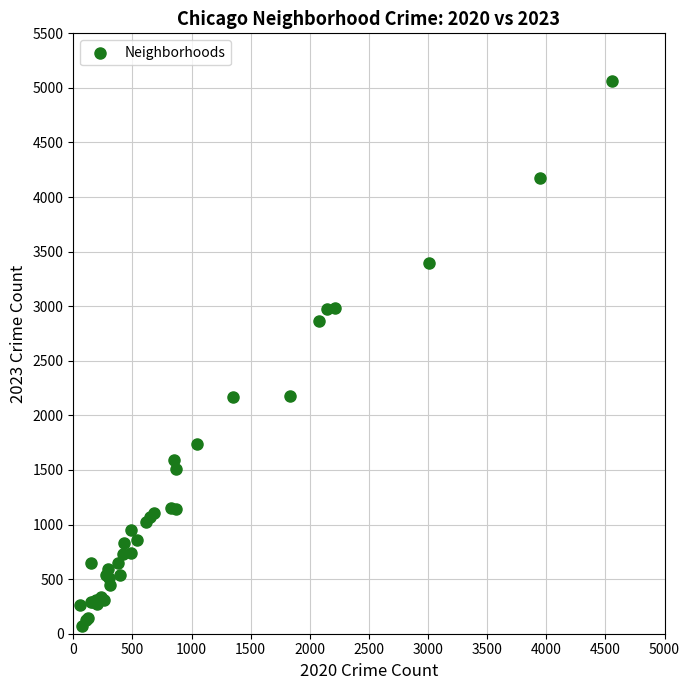

What Y value in the scatter plot is closest to 2567?

2862